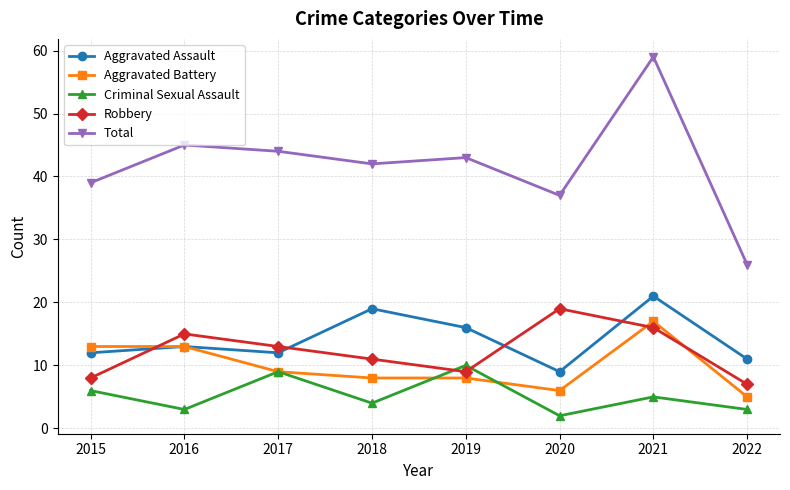

Is it true that Aggravated Assault equals 7 at 2015?

False